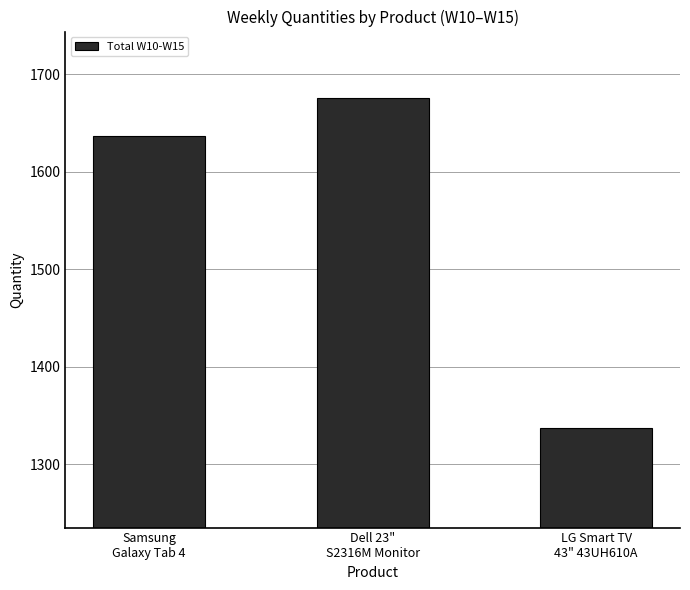

What is the value of the 1st bar from the left?

1637